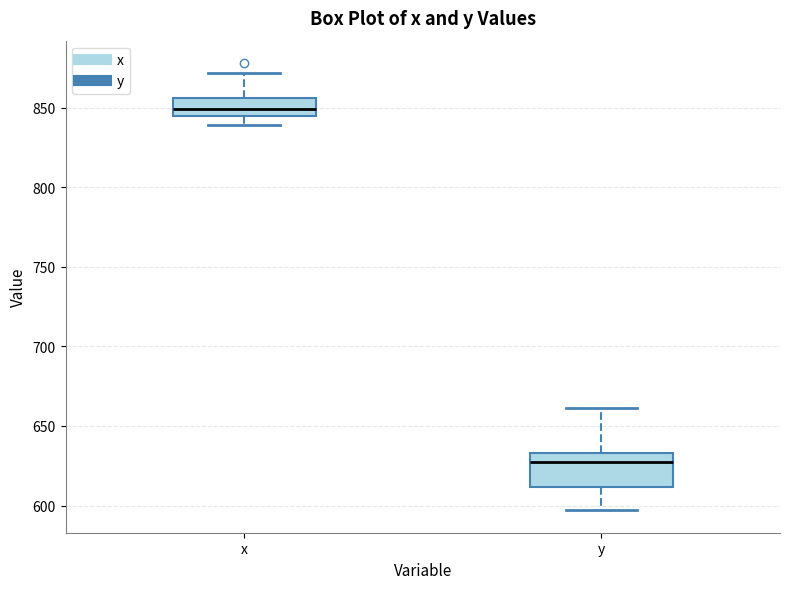

Where does the median line of the box for y sit on the y-axis? The values are not printed on the chart, so give them approximately, as read against the axis.

630